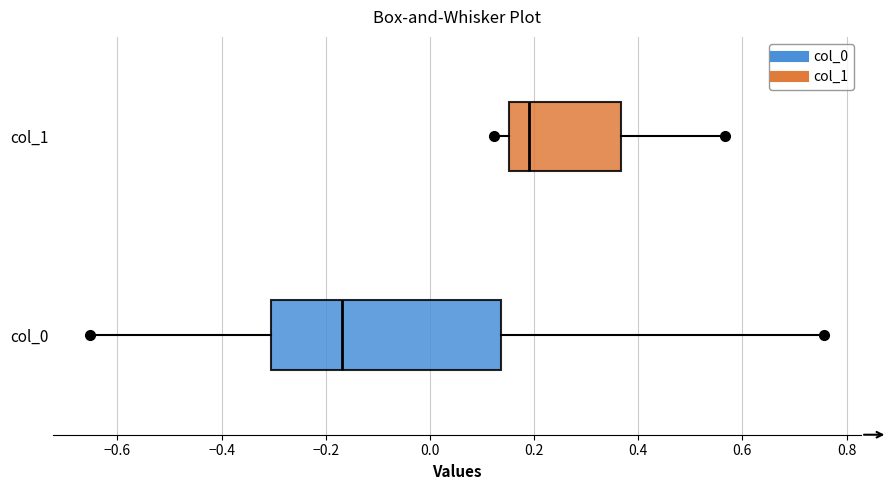

Where does the left whisker of the box for col_0 end on the x-axis? The values are not printed on the chart, so give them approximately, as read against the axis.

-0.66